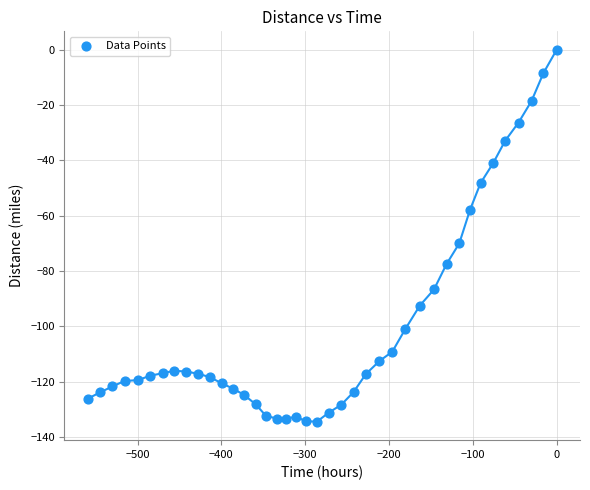

What Y value in the scatter plot is closest to -67?

-70.0